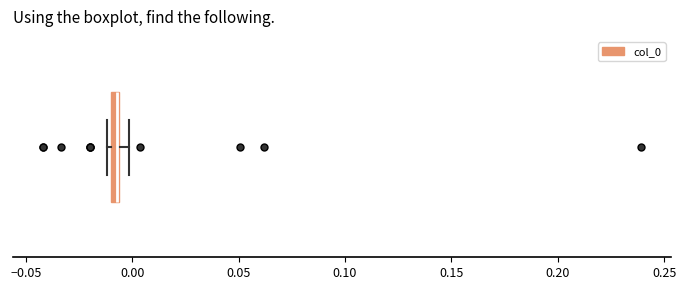

Where is the left edge of the box on the x-axis? The values are not printed on the chart, so give them approximately, as read against the axis.

-0.010